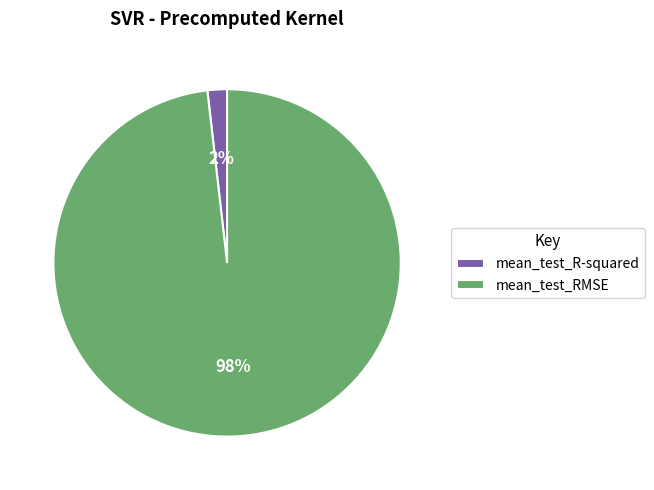

Is it true that mean_test_RMSE is 85% of the pie?

False